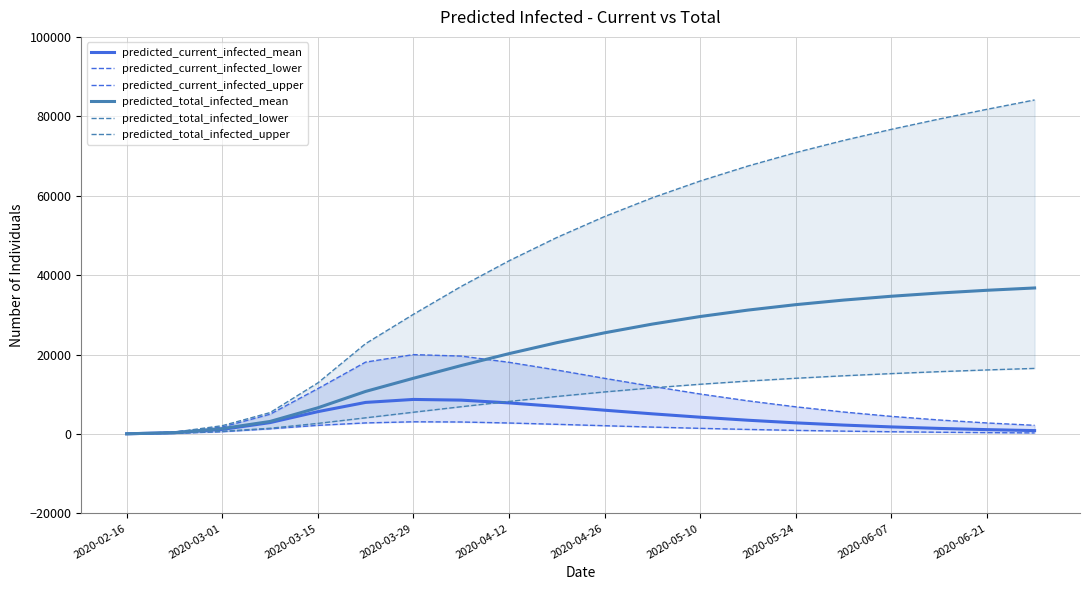

Is the value of predicted_current_infected_mean at 2020-03-29 greater than the value of predicted_total_infected_mean at 2020-05-10?

No